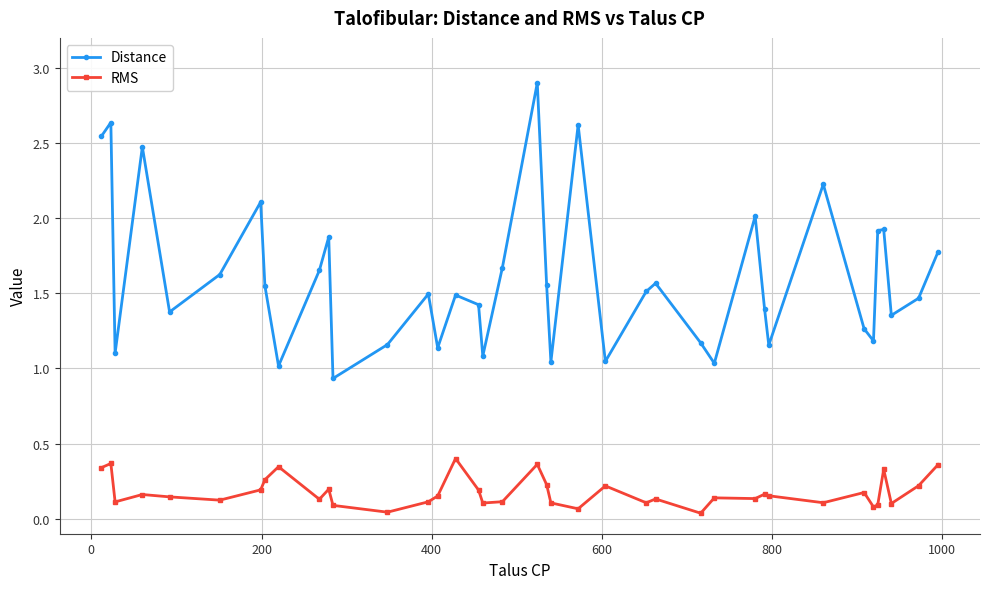

Which series has the largest total across all categories?

Distance